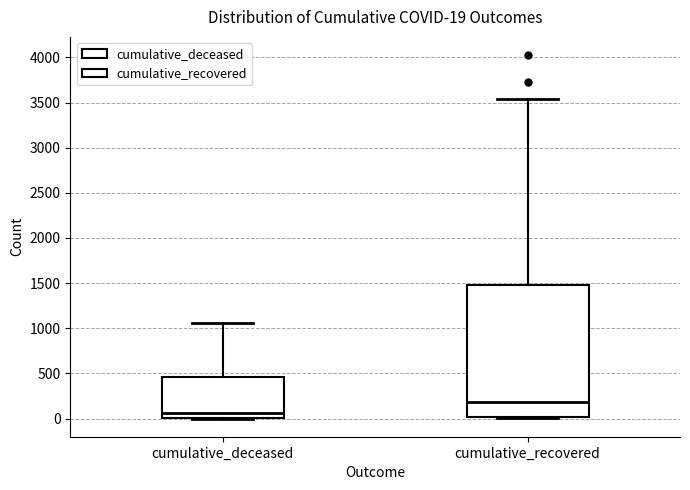

Which box is the tallest, from its lower edge to its upper edge?

cumulative_recovered